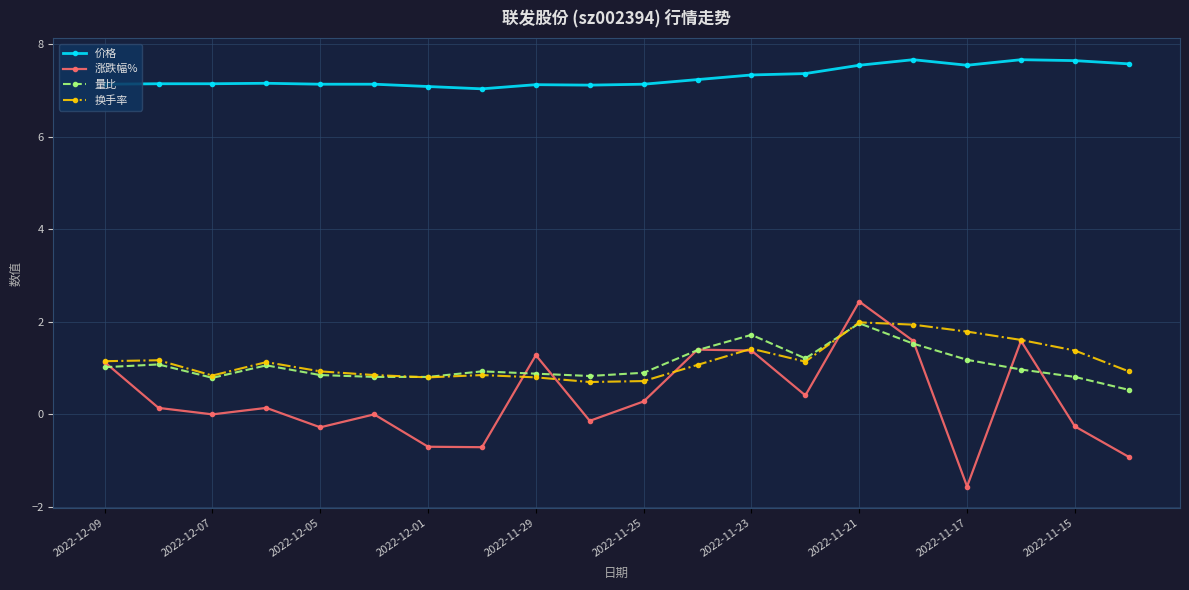

What is the value of the 换手率 point at the 18th from the left?

1.6